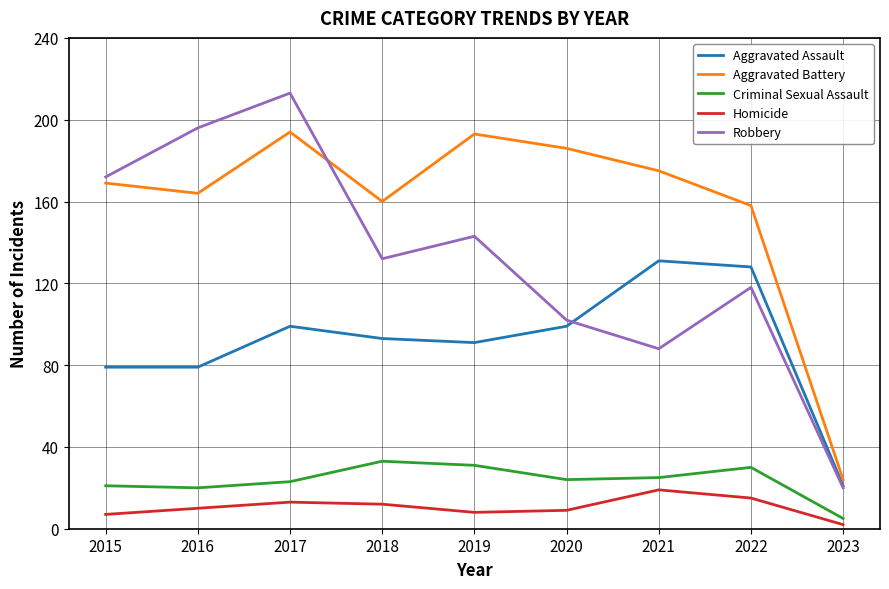

What is the approximate value of Homicide at 2020?

9